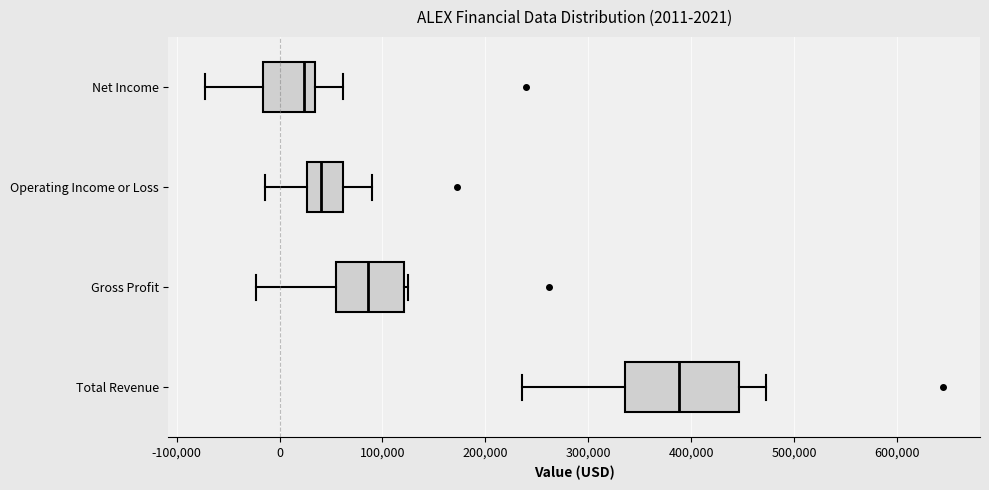

Comparing the boxes themselves (not the whiskers), which one is the widest?

Total Revenue